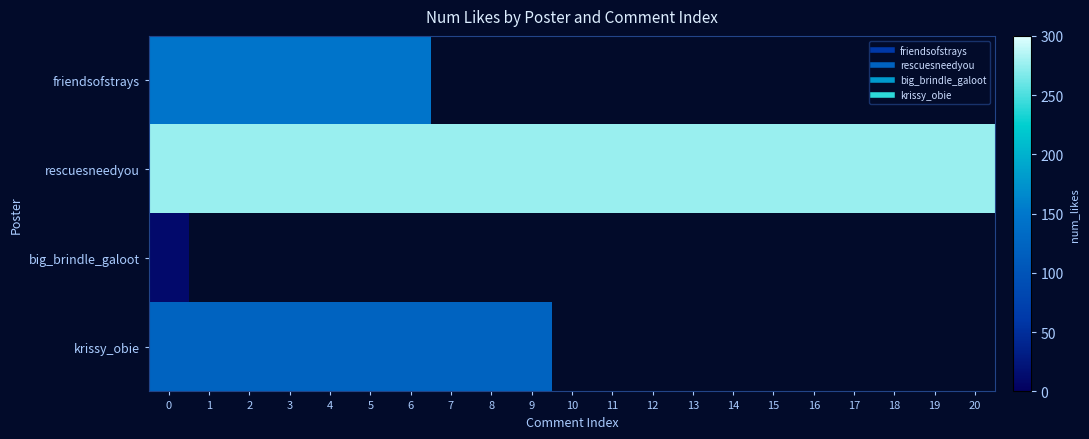

What is the minimum value shown in the chart?

11.0